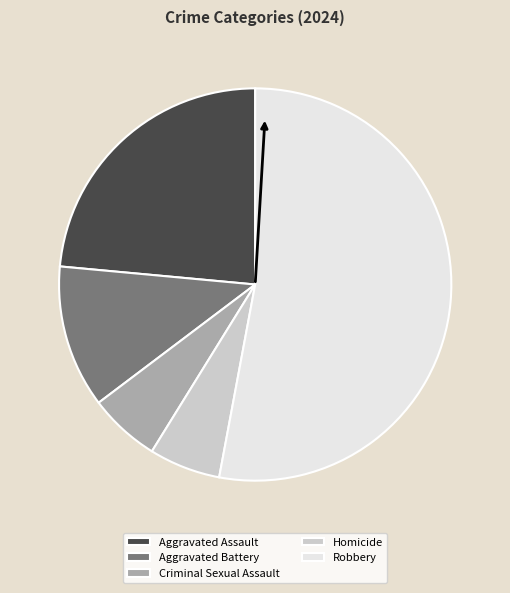

True or false: Aggravated Assault accounts for 24% of the total.

True